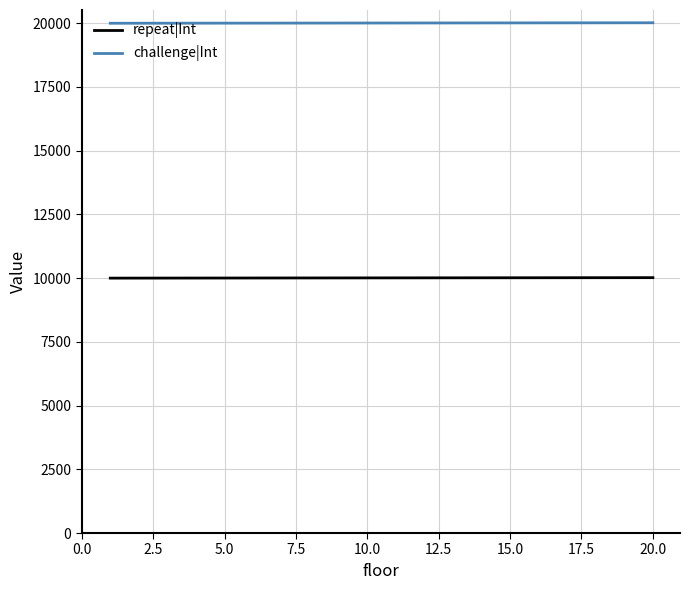

Rank the series by their average value, from lowest to highest.

repeat|Int, challenge|Int